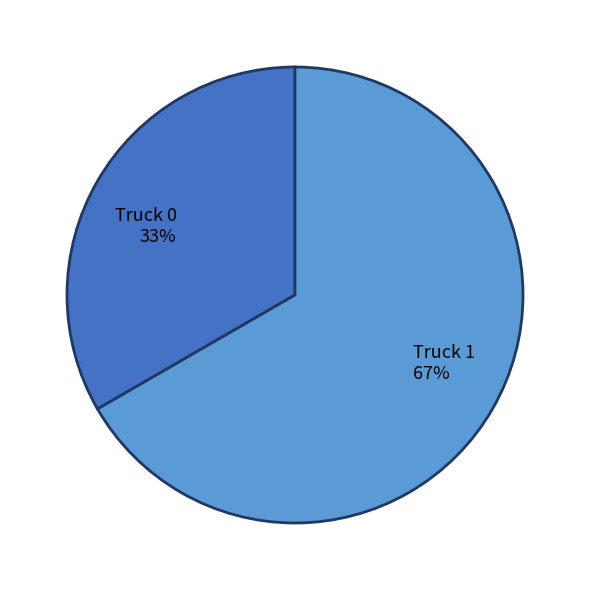

Which category has the biggest portion of the pie?

Truck 1